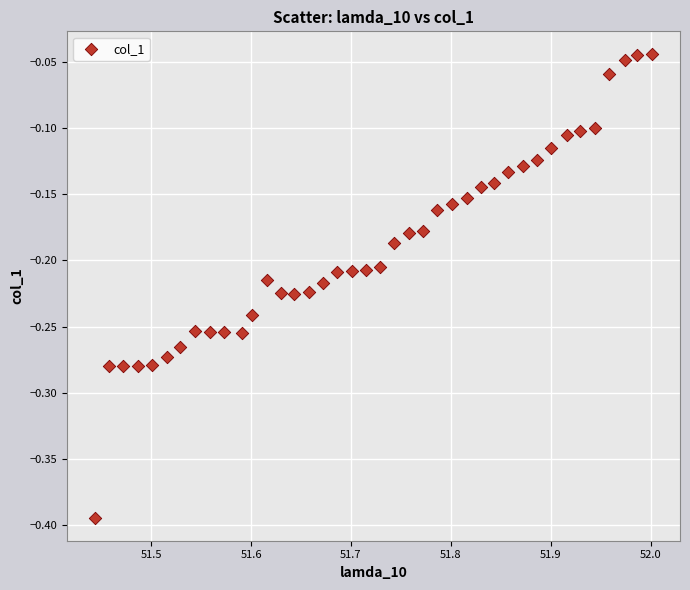

What is the range of Y values (max minus min)?

0.3